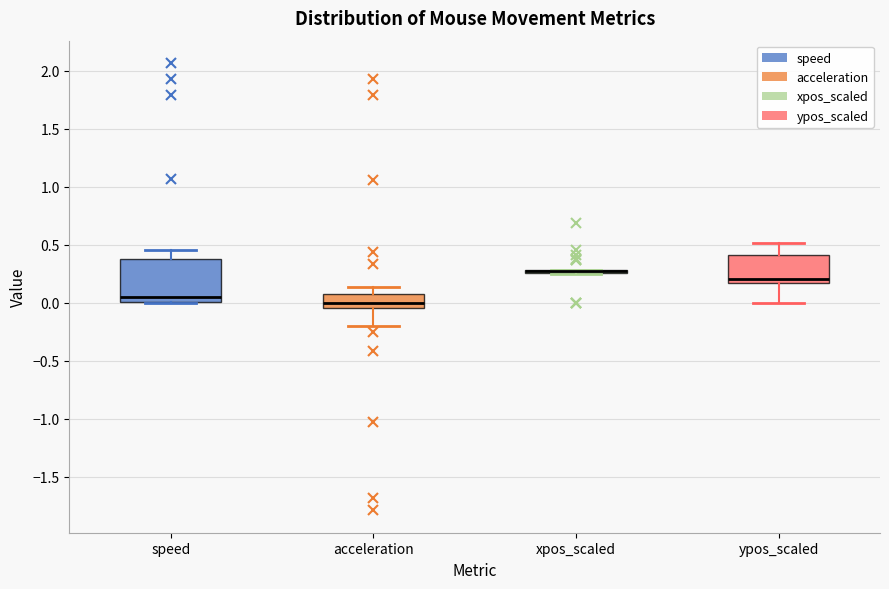

Which box is the tallest, from its lower edge to its upper edge?

speed